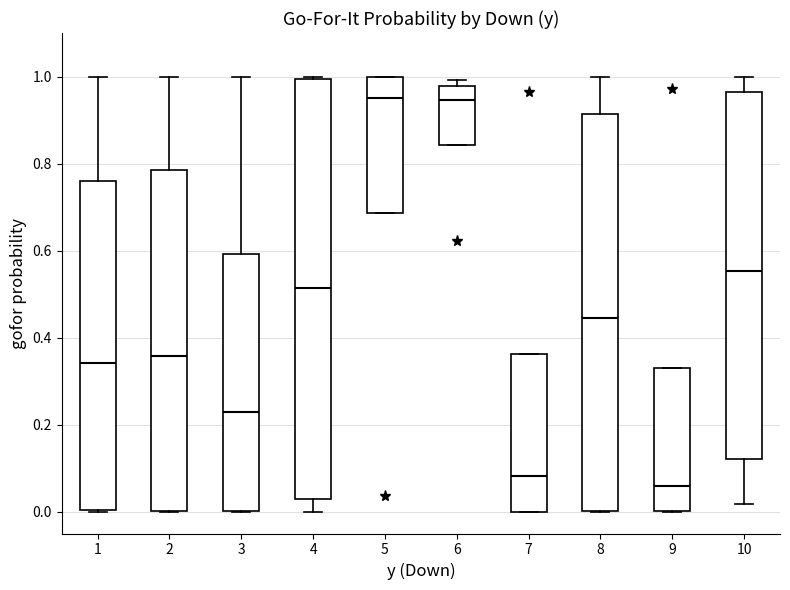

Where does the median line of the box at x = 4 sit on the y-axis? The values are not printed on the chart, so give them approximately, as read against the axis.

0.52